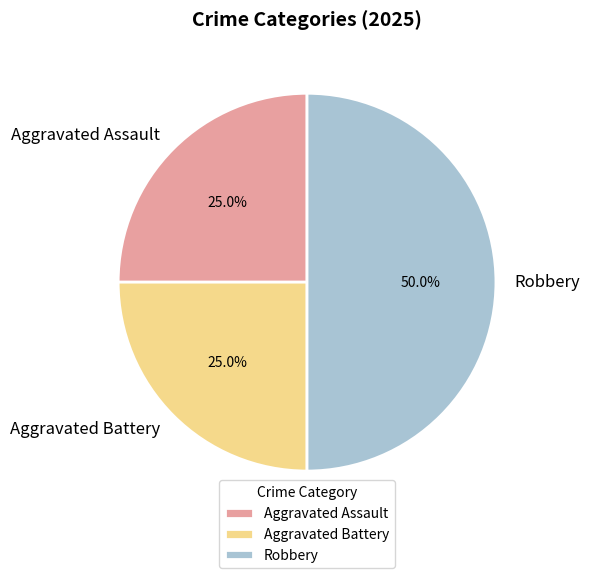

To the nearest percent, what is the average slice percentage?

33%